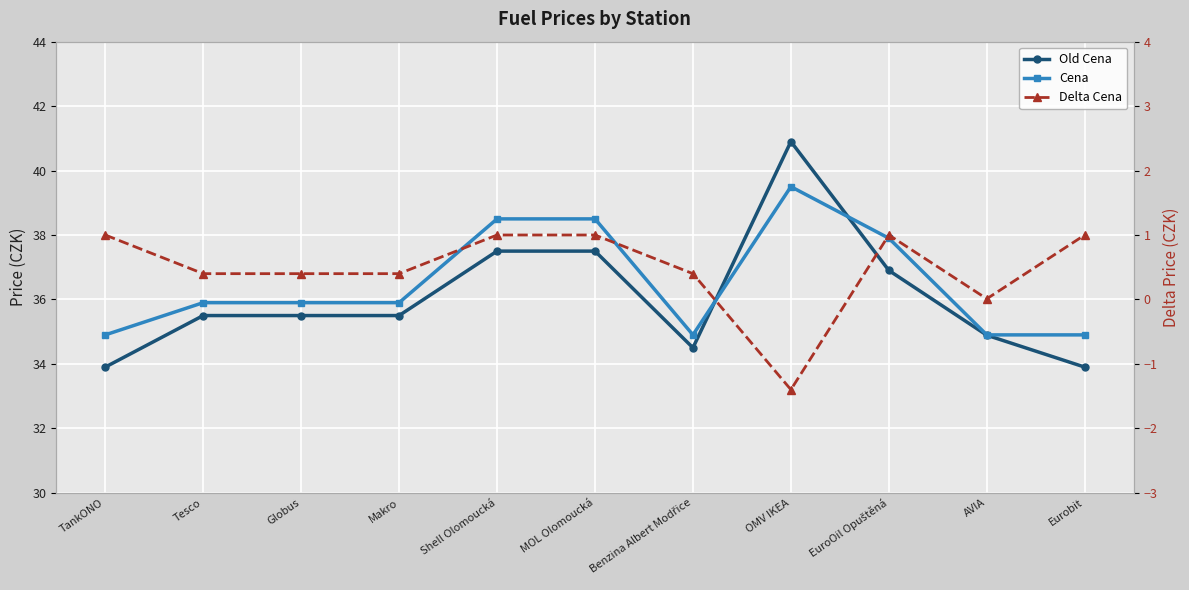

Rank the categories by Old Cena value from lowest to highest.

TankONO, Eurobit, Benzina Albert Modřice, AVIA, Tesco, Globus, Makro, EuroOil Opuštěná, Shell Olomoucká, MOL Olomoucká, OMV IKEA